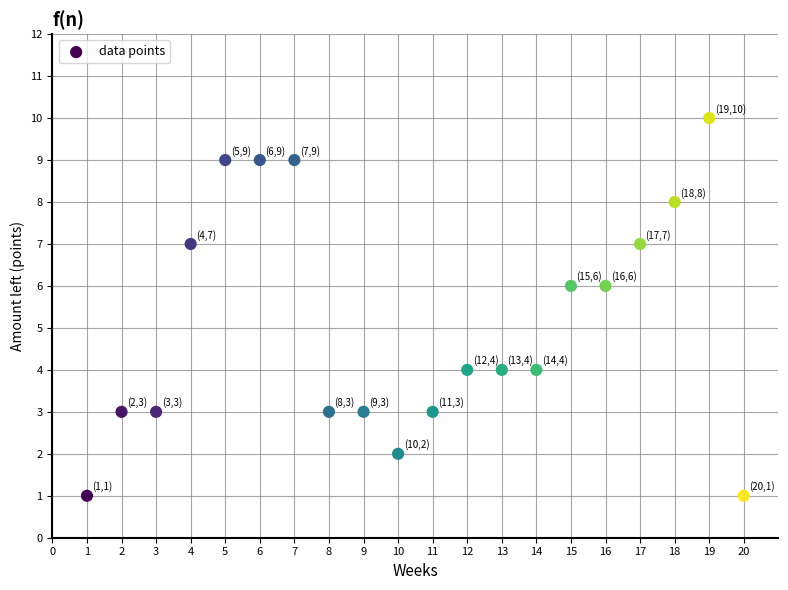

What is the range of X values (max minus min)?

19